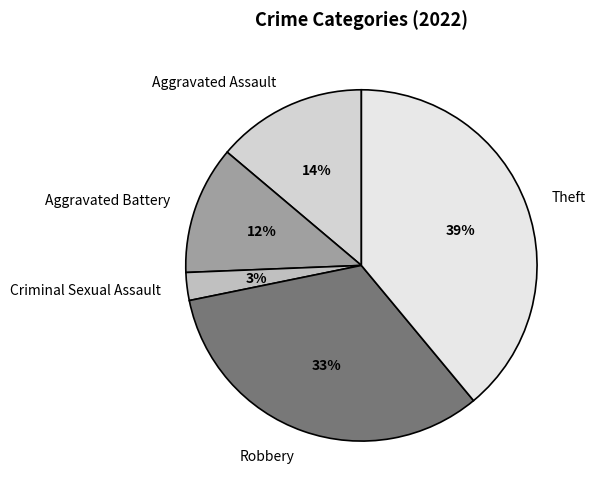

Does Theft account for over 50% of the chart?

No